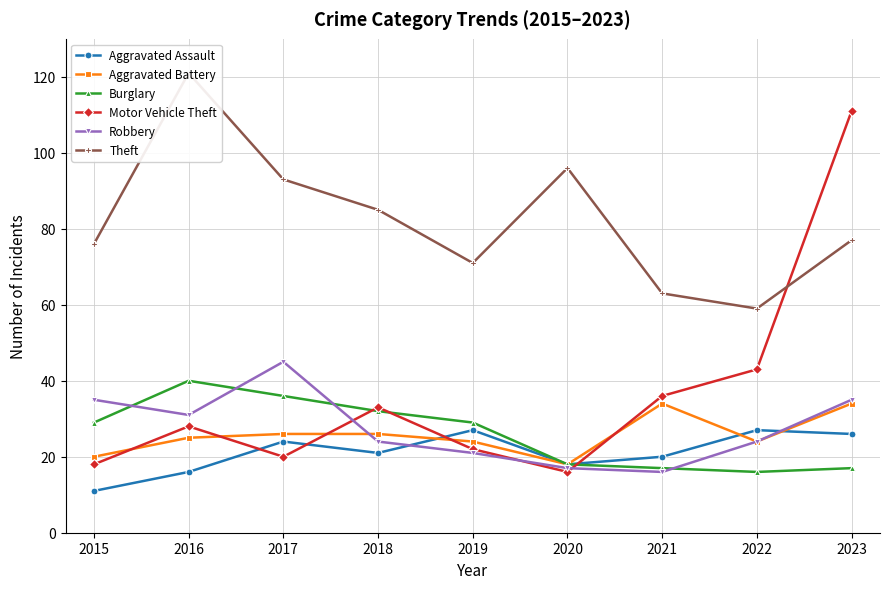

At which category is the sum across all series the highest?

2023